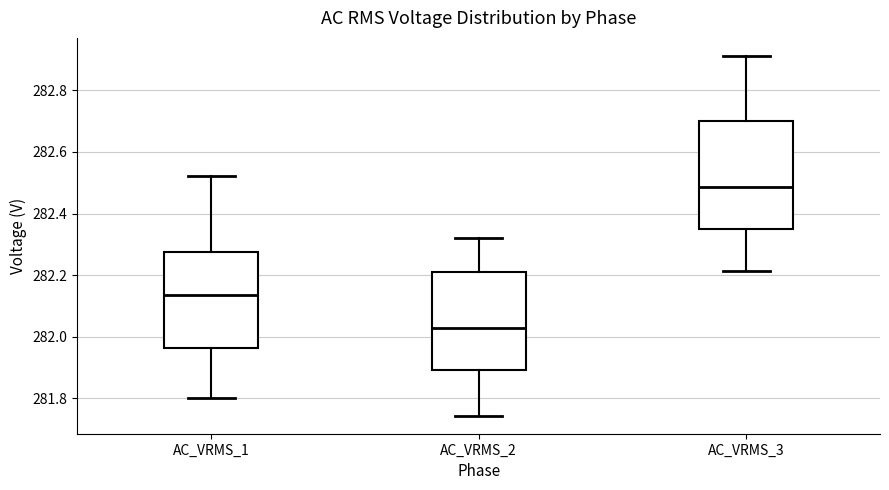

Reading left to right, read every box against the y-axis: the position of its median line, the range the box covers, and the ends of its whiskers. The values are not printed on the chart, so give them approximately, as read against the axis.

AC_VRMS_1: median 282.14, box 281.96 to 282.28, whiskers 281.80 to 282.52
AC_VRMS_2: median 282.02, box 281.90 to 282.20, whiskers 281.74 to 282.32
AC_VRMS_3: median 282.48, box 282.34 to 282.70, whiskers 282.22 to 282.92